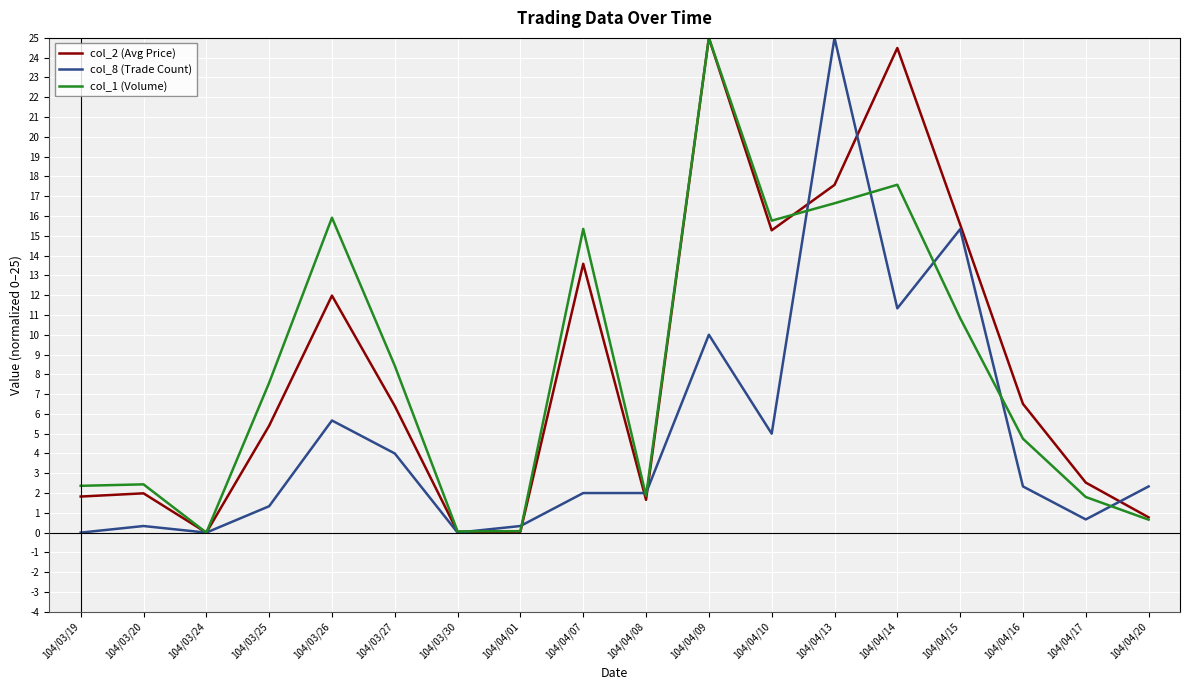

At which category is the sum across all series the highest?

104/04/09